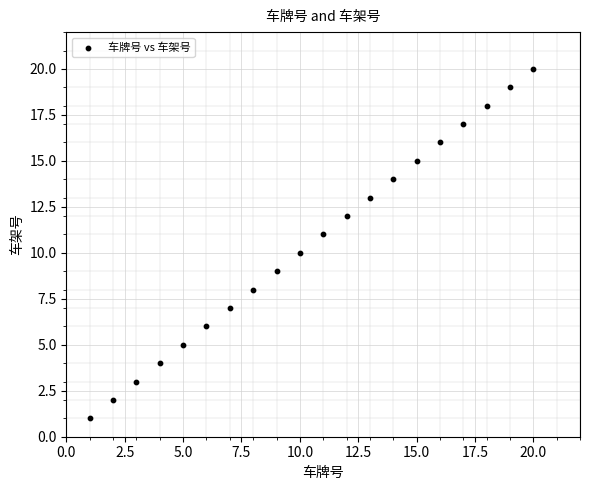

What is the range of X values (max minus min)?

19